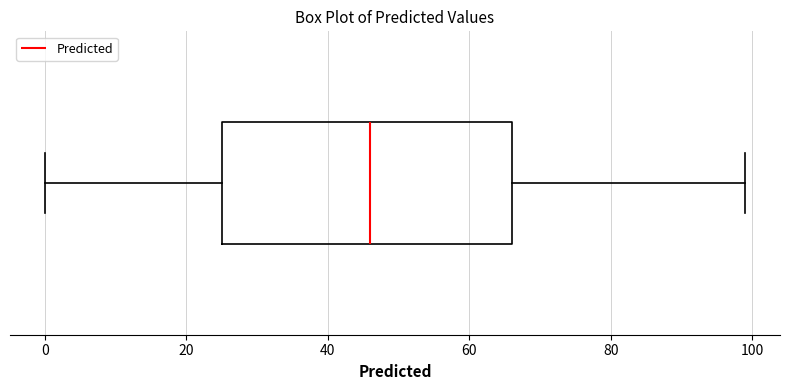

Read this box plot against the x-axis: the position of the median line, the range covered by the box, and the ends of both whiskers. The values are not printed on the chart, so give them approximately, as read against the axis.

median 46, box 26 to 66, whiskers 0 to 100